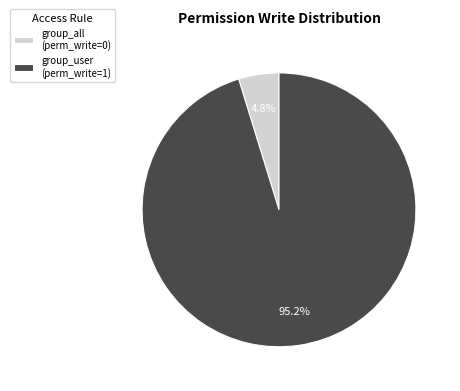

Do group_all (perm_write=0) and group_user (perm_write=1) together represent more than half of the pie?

Yes